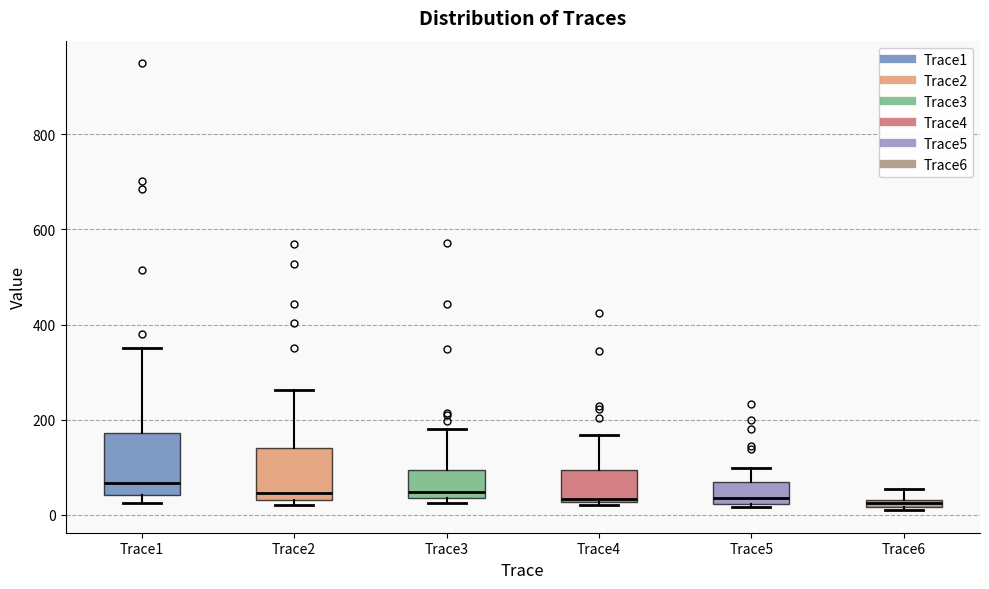

Comparing the boxes themselves (not the whiskers), which one is the tallest?

Trace1